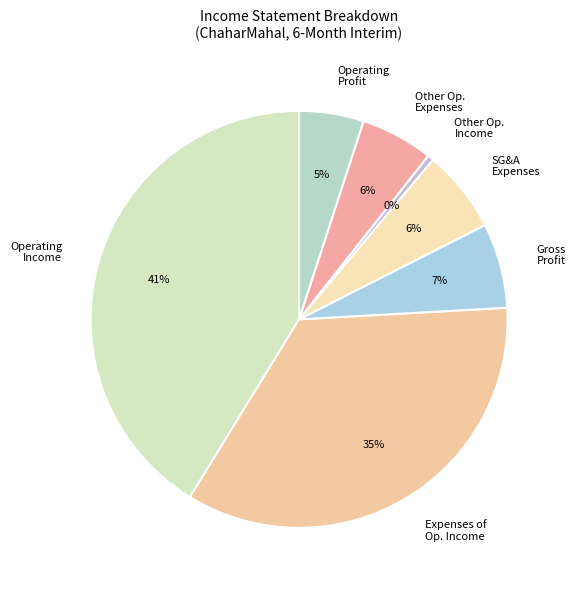

Is there any slice that represents more than half of the pie?

No